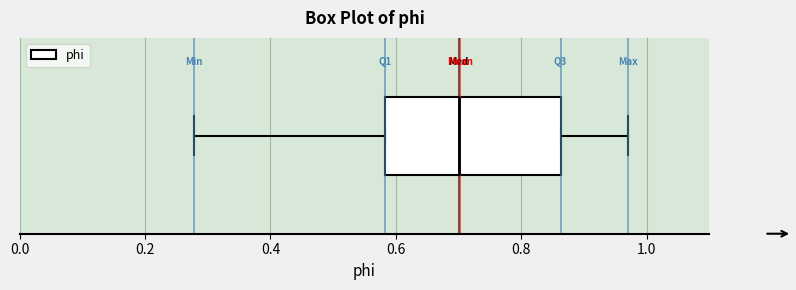

Where does the left whisker of the box end on the x-axis? The values are not printed on the chart, so give them approximately, as read against the axis.

0.28